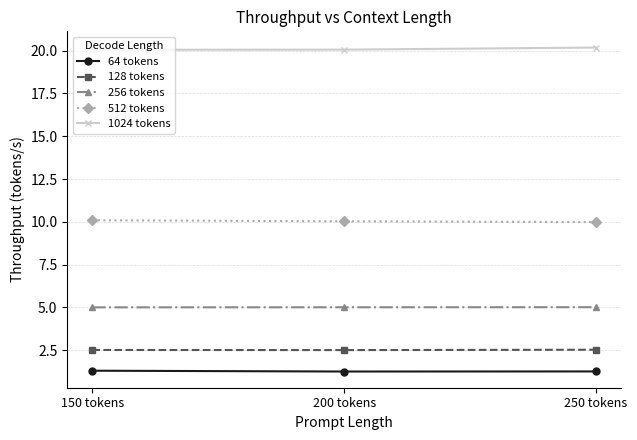

What is the average value of the 1024 tokens series?

20.1